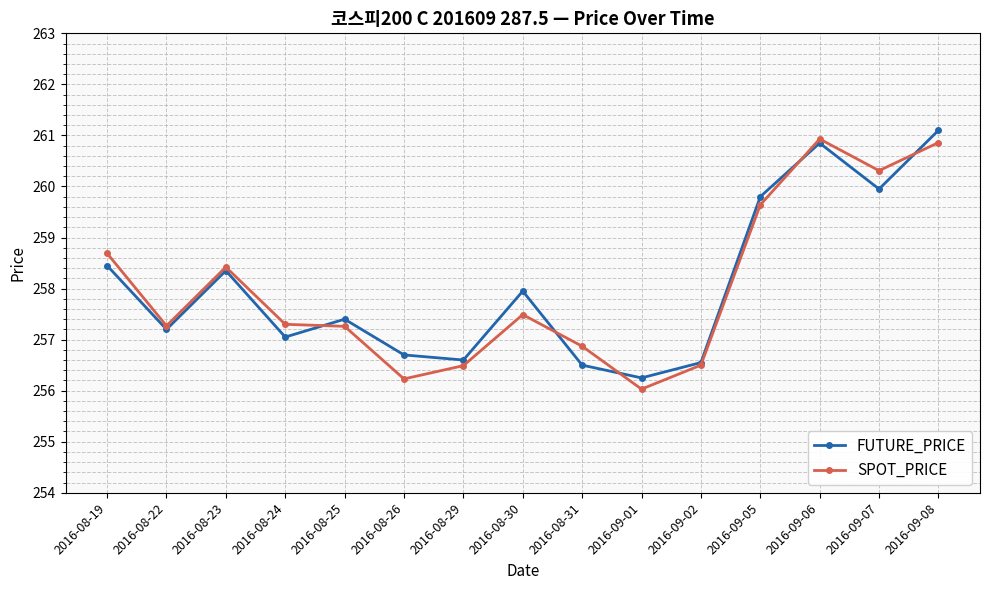

How many series are shown in this chart?

2